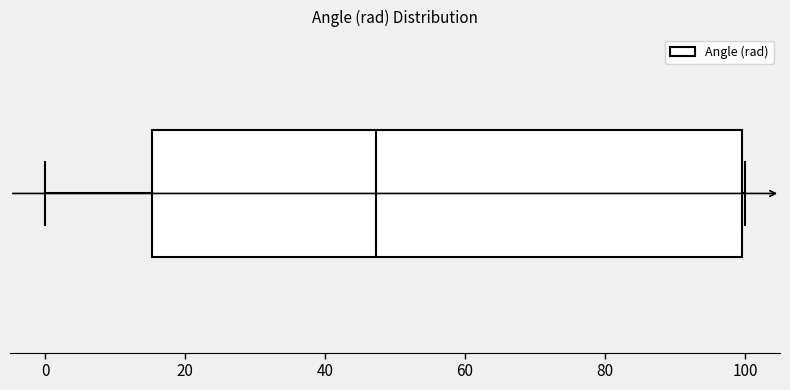

Read this box plot against the x-axis: the position of the median line, the range covered by the box, and the ends of both whiskers. The values are not printed on the chart, so give them approximately, as read against the axis.

median 48, box 16 to 100, whiskers 0 to 100